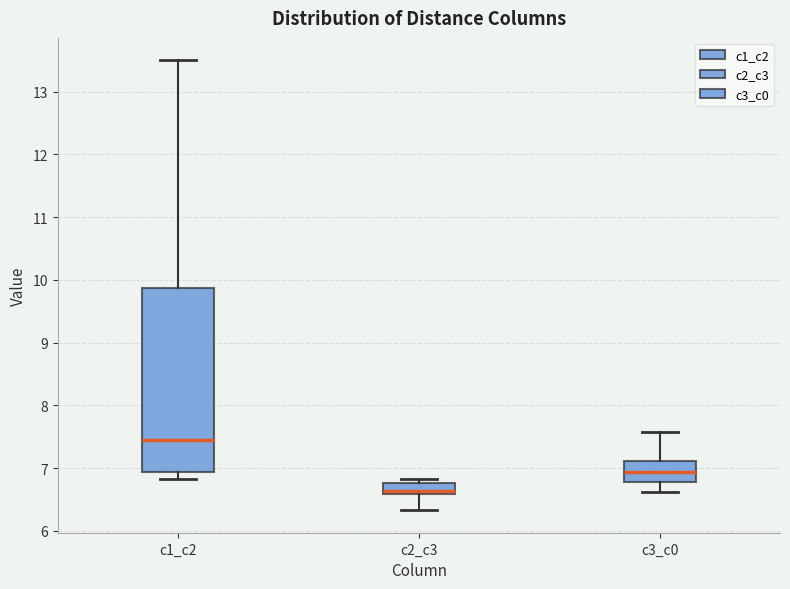

Reading left to right, read every box against the y-axis: the position of its median line, the range the box covers, and the ends of its whiskers. The values are not printed on the chart, so give them approximately, as read against the axis.

c1_c2: median 7.5, box 6.9 to 9.9, whiskers 6.8 to 13.5
c2_c3: median 6.6 (just above the box's lower edge), box 6.6 to 6.8, whiskers 6.3 to 6.8 (just above the box's upper edge)
c3_c0: median 6.9, box 6.8 to 7.1, whiskers 6.6 to 7.6